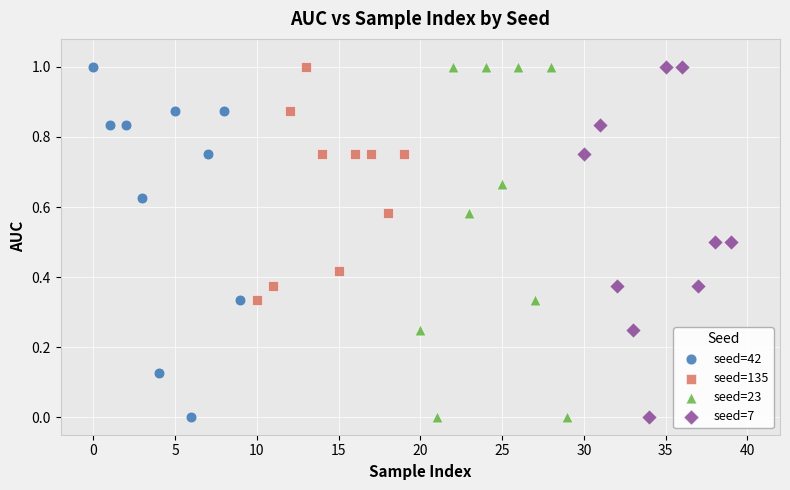

What are all the series names shown in the legend?

seed=42, seed=135, seed=23, seed=7